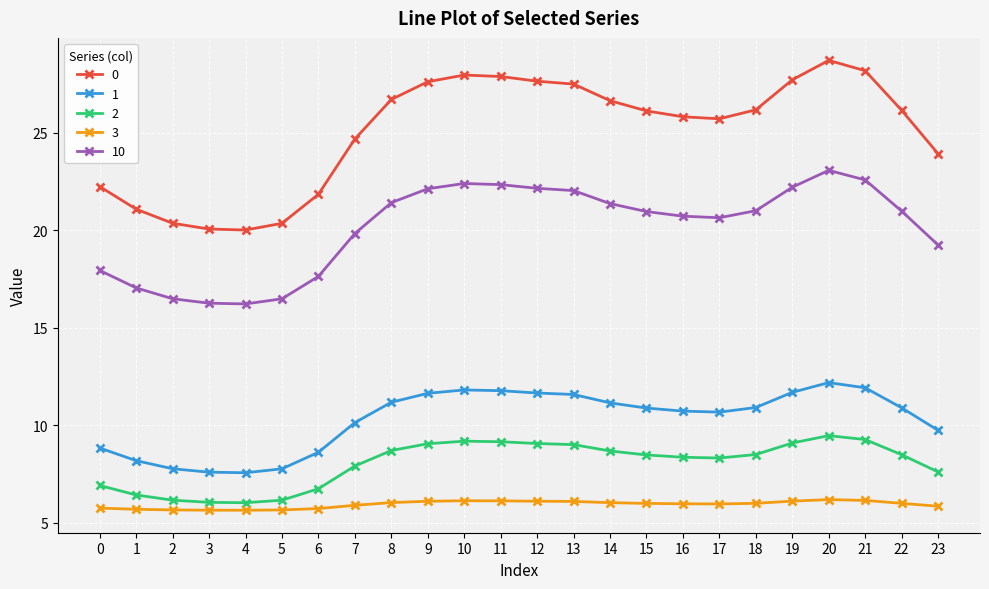

What is the spread (max minus min) of values at 8?

20.7